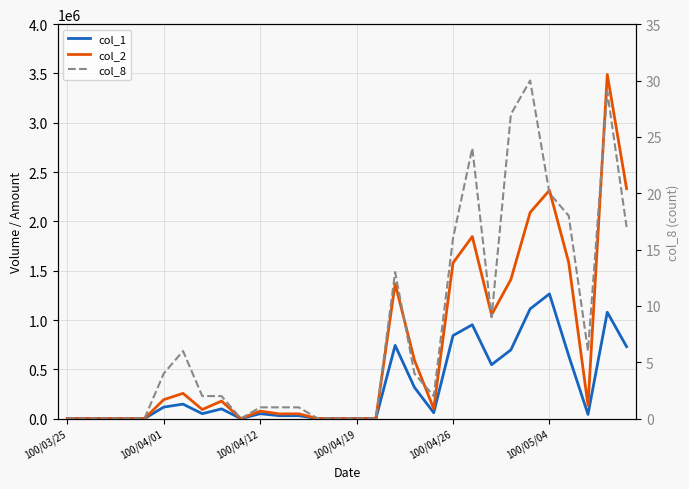

What is the value of the col_2 point at the 26th from the left?

2315230